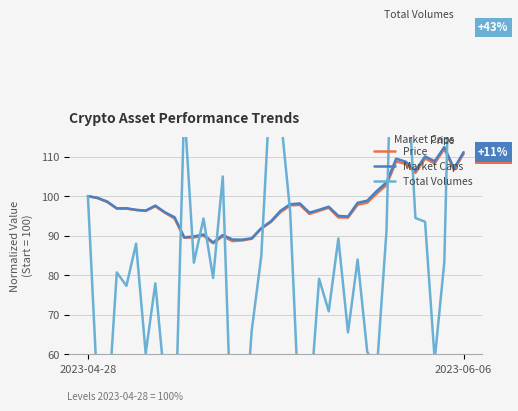

What is the sum of the Total Volumes values at 10 and 34?

217.1